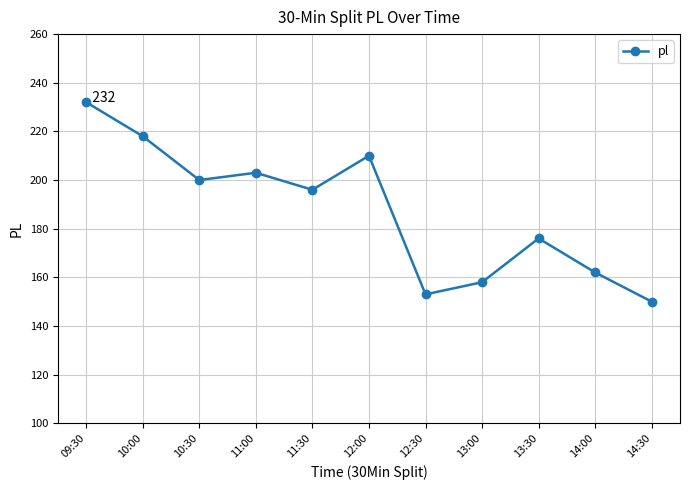

What is the sum of all values?

2058